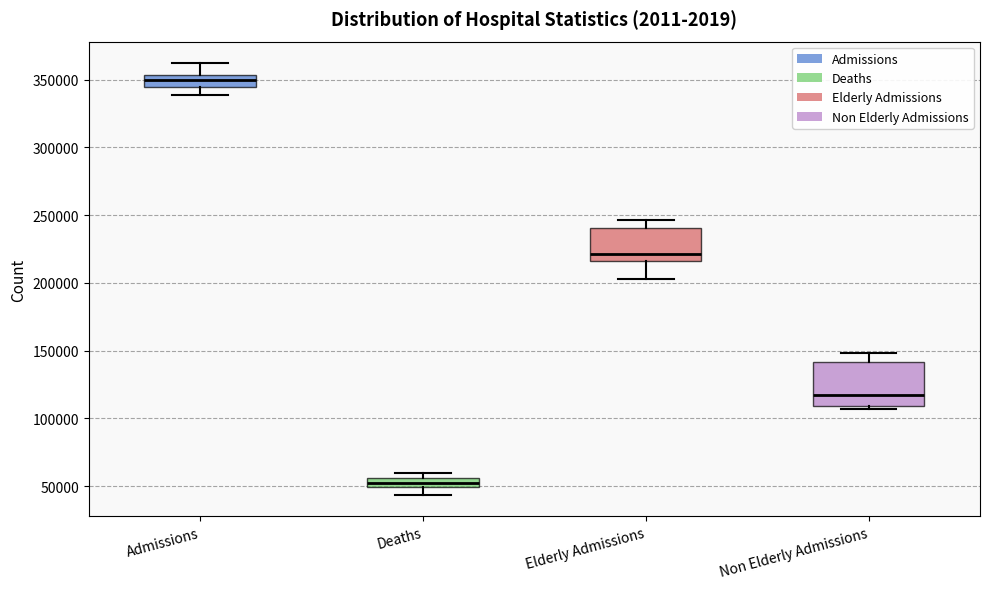

Which box has the highest median line?

Admissions